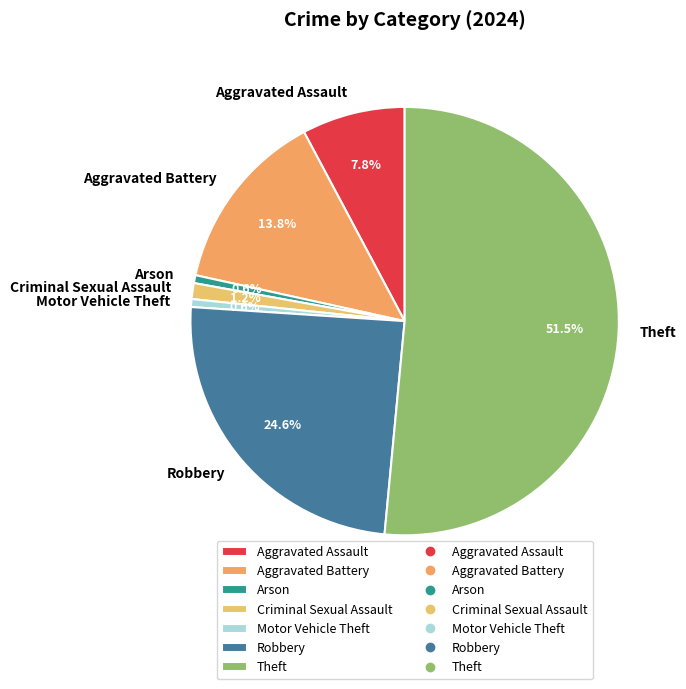

What percentage is the Aggravated Battery slice, to the nearest percent?

14%